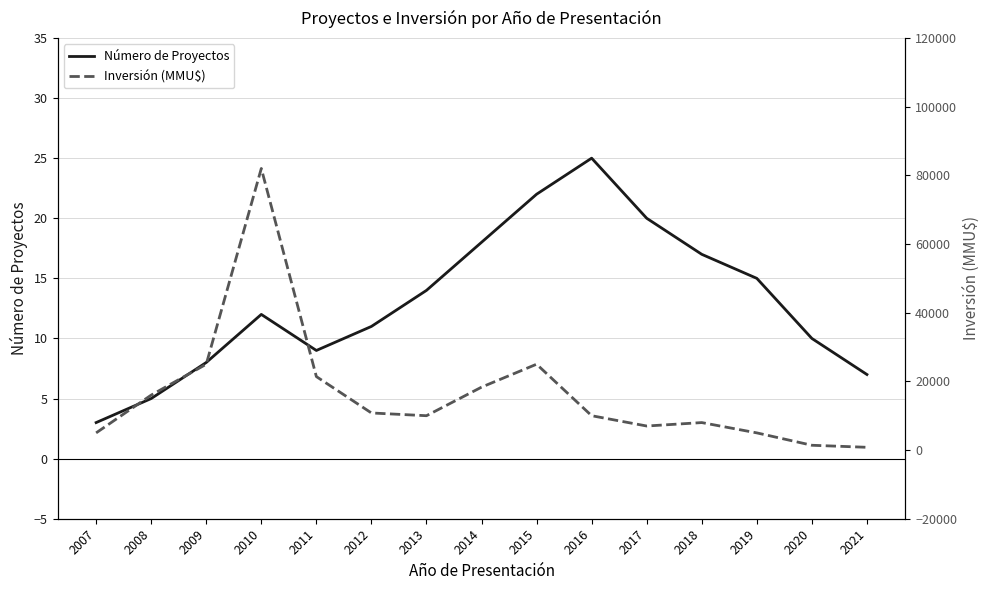

Reading left to right, what are all the values shown in this chart?

Número de Proyectos: 2007=3	2008=5	2009=8	2010=12	2011=9	2012=11	2013=14	2014=18	2015=22	2016=25	2017=20	2018=17	2019=15	2020=10	2021=7
Inversión (MMU$): 2007=5000	2008=16000	2009=25000	2010=82000	2011=21394	2012=10800	2013=10000	2014=18316	2015=25000	2016=10000	2017=7000	2018=8000	2019=5000	2020=1394	2021=800